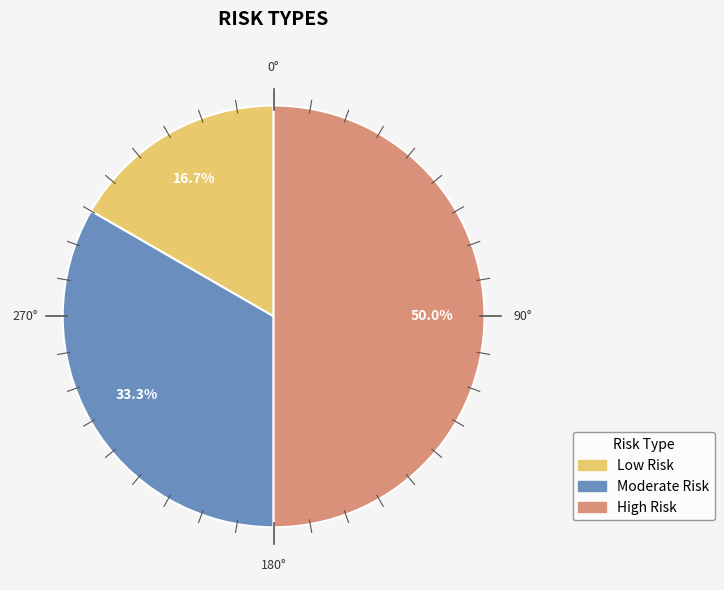

What is the largest slice in the pie chart?

High Risk